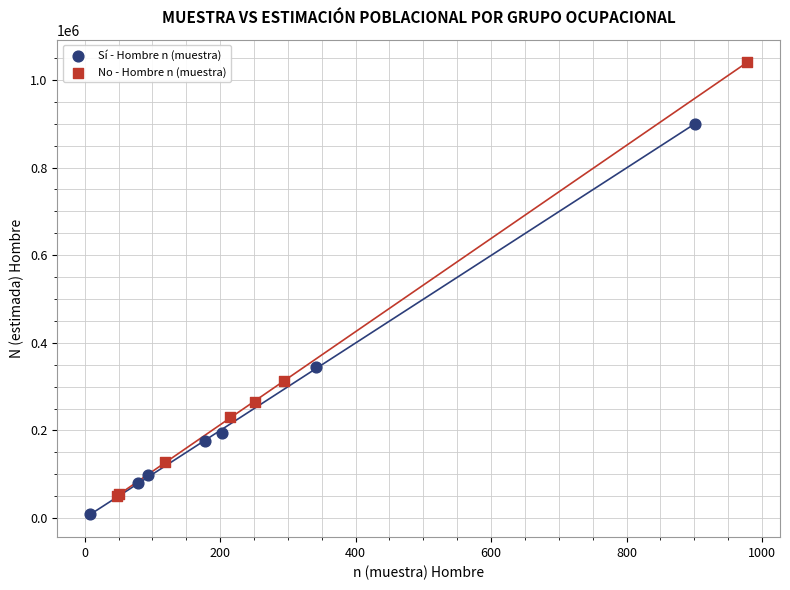

Which series has the largest Y range (max minus min)?

No - Hombre n (muestra)